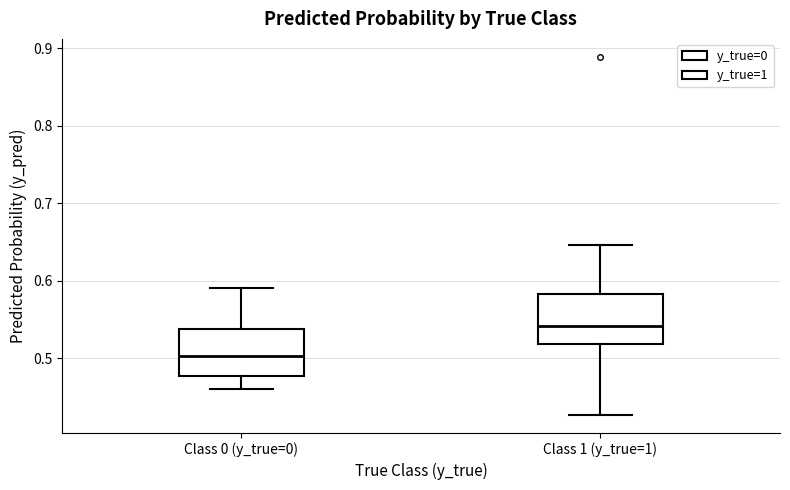

Reading left to right, read every box against the y-axis: the position of its median line, the range the box covers, and the ends of its whiskers. The values are not printed on the chart, so give them approximately, as read against the axis.

Class 0 (y_true=0): median 0.50, box 0.48 to 0.54, whiskers 0.46 to 0.59
Class 1 (y_true=1): median 0.54, box 0.52 to 0.58, whiskers 0.43 to 0.65